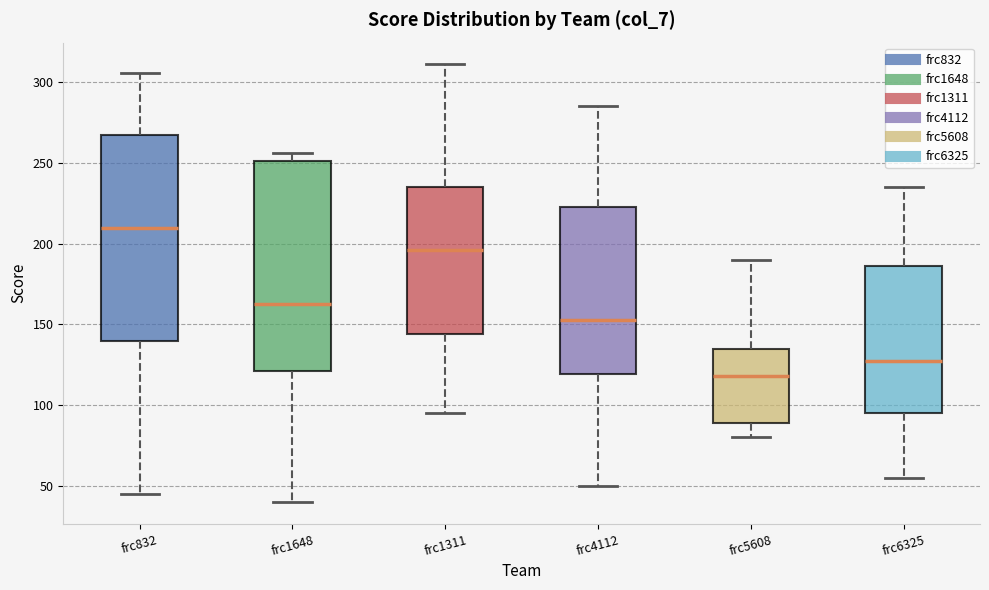

Reading left to right, read every box against the y-axis: the position of its median line, the range the box covers, and the ends of its whiskers. The values are not printed on the chart, so give them approximately, as read against the axis.

frc832: median 210, box 140 to 270, whiskers 45 to 305
frc1648: median 165, box 120 to 250, whiskers 40 to 255
frc1311: median 195, box 145 to 235, whiskers 95 to 310
frc4112: median 155, box 120 to 225, whiskers 50 to 285
frc5608: median 120, box 90 to 135, whiskers 80 to 190
frc6325: median 130, box 95 to 185, whiskers 55 to 235